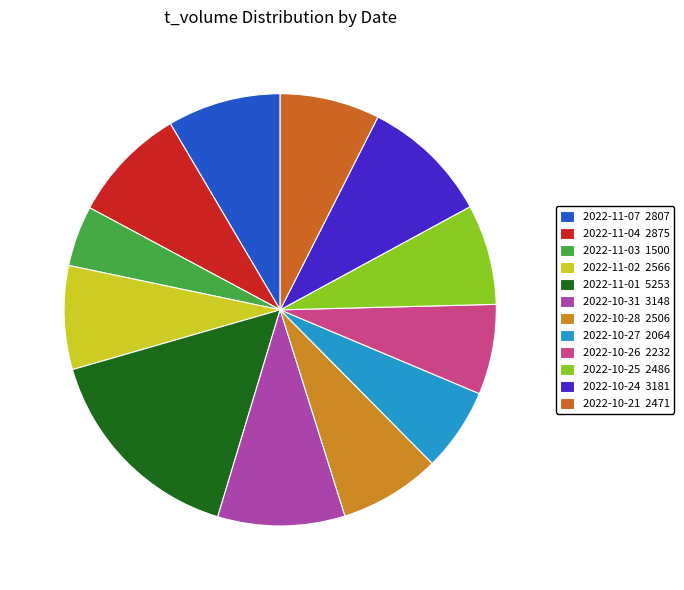

To the nearest percent, what is the combined percentage of 2022-11-01 and 2022-11-07?

24%